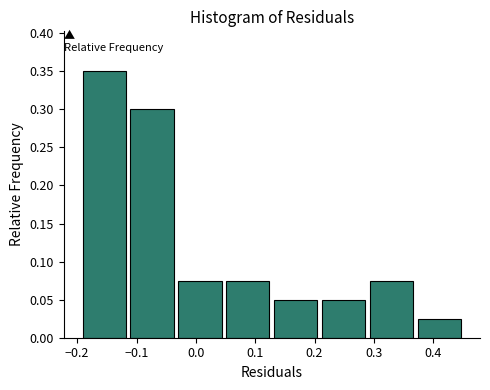

Reading left to right, transcribe this chart: for each bar, give the range it covers on the x-axis and its height. Neither the bar edges nor the heights are printed on the chart, so give them approximately, as read against the axes.

-0.19 to -0.11: 0.350
-0.11 to -0.03: 0.300
-0.03 to 0.05: 0.075
0.05 to 0.13: 0.075
0.13 to 0.21: 0.050
0.21 to 0.29: 0.050
0.29 to 0.37: 0.075
0.37 to 0.46: 0.025